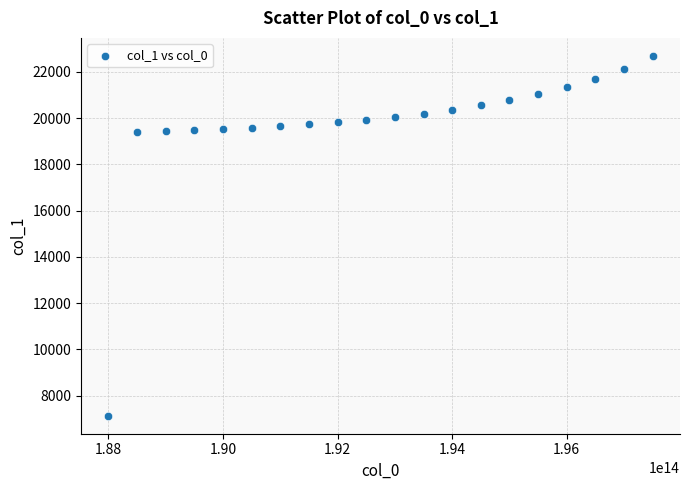

What is the range of X values (max minus min)?

9500000000000.0